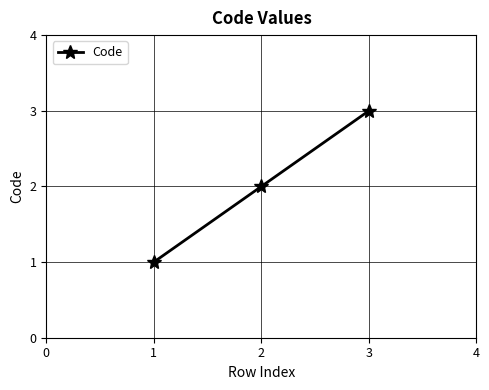

Count the values in the range 1 to 3.

3